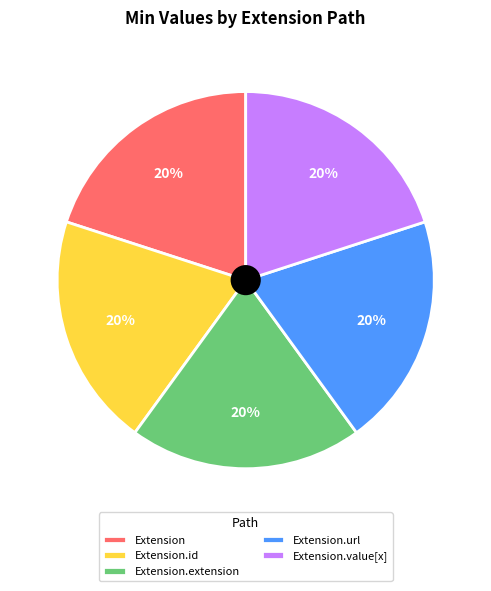

Do Extension.url and Extension.id together represent more than half of the pie?

No